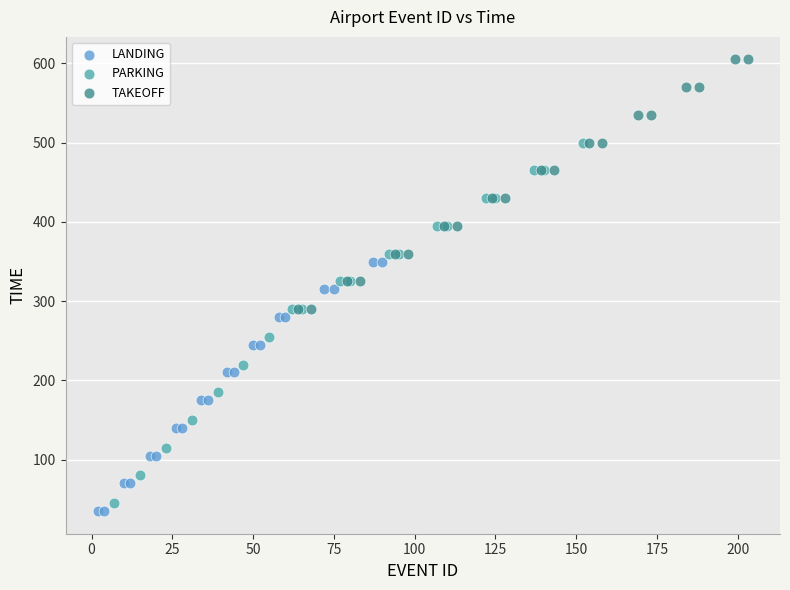

Which series reaches the maximum Y coordinate?

TAKEOFF